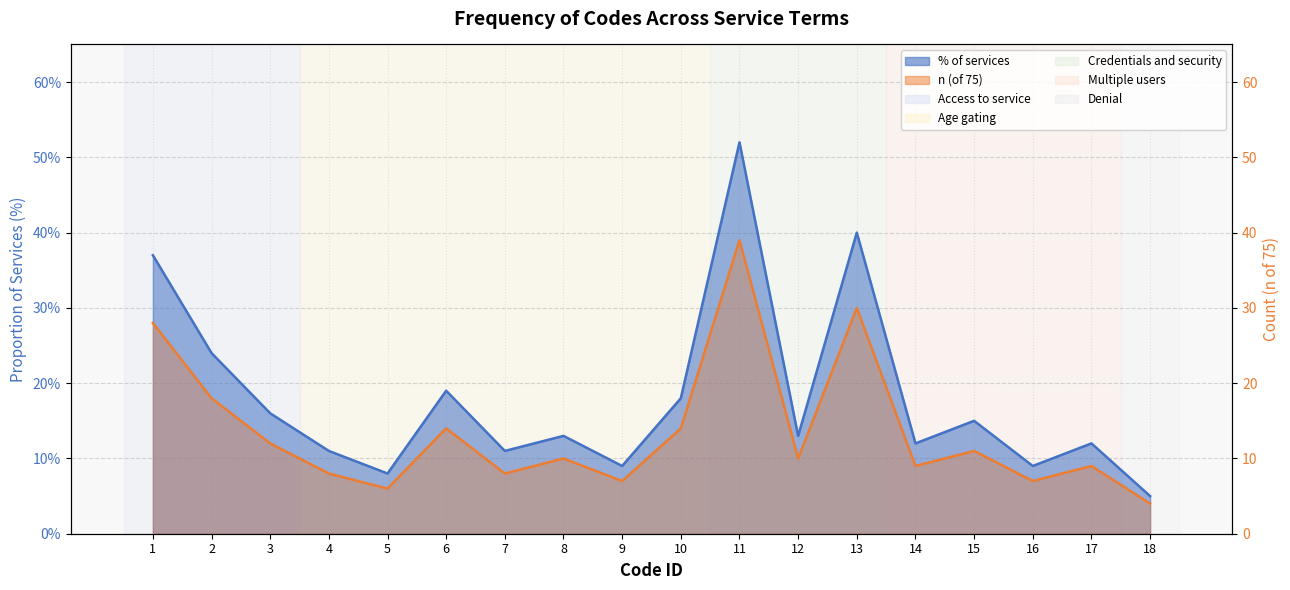

Rank the series by their average value, from highest to lowest.

n (of 75), % of services